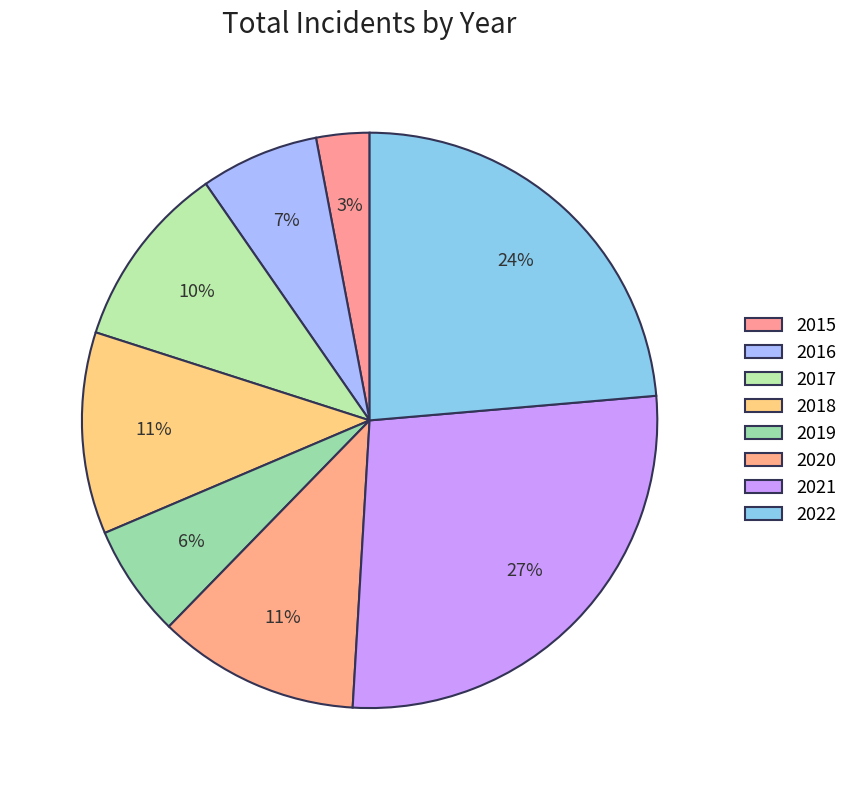

What is the total percentage of 2020 and 2019?

17.7%